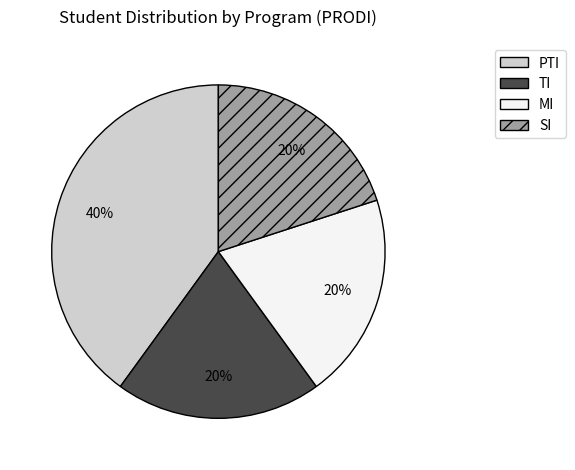

To the nearest percent, what is the difference between the largest and smallest slice percentages?

20%